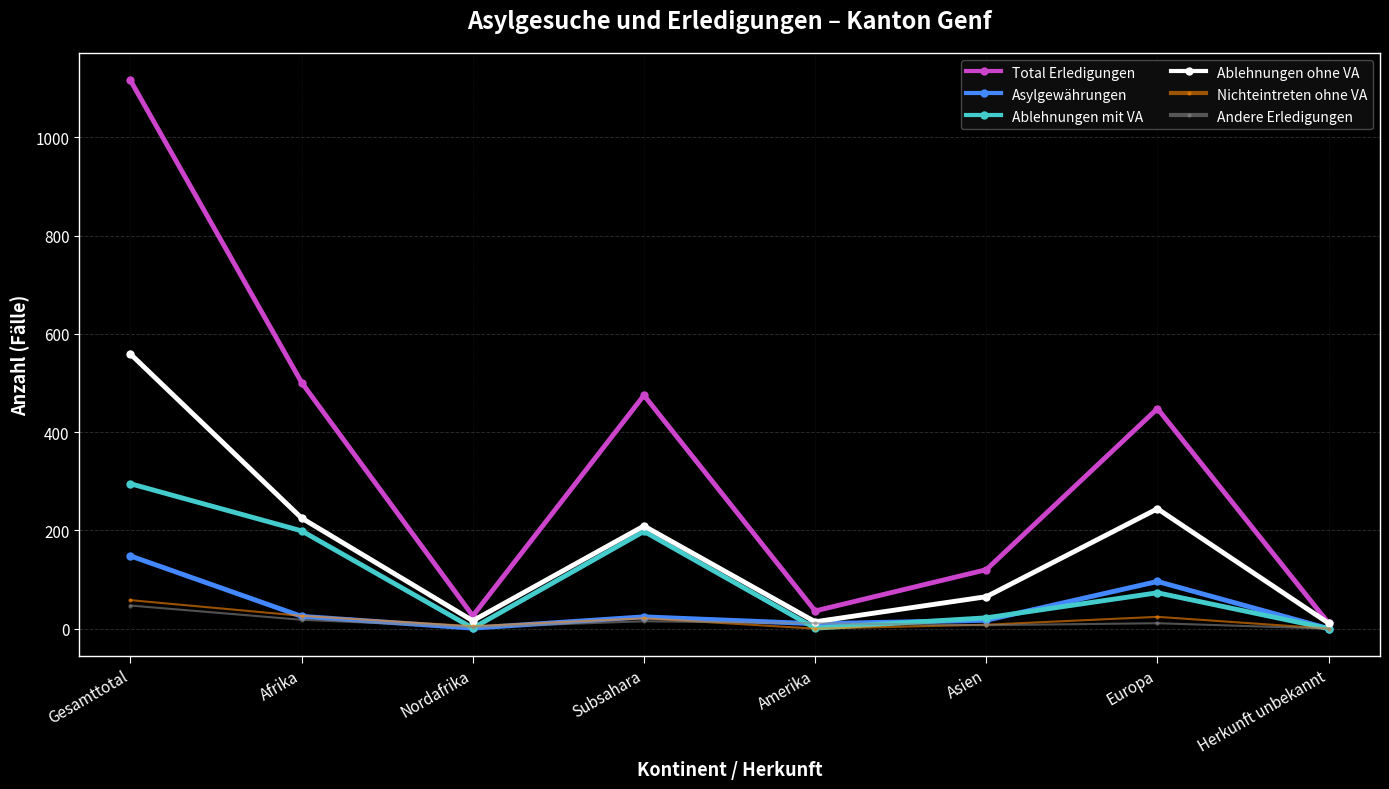

The value of Total Erledigungen at Asien is 214. True or false?

False